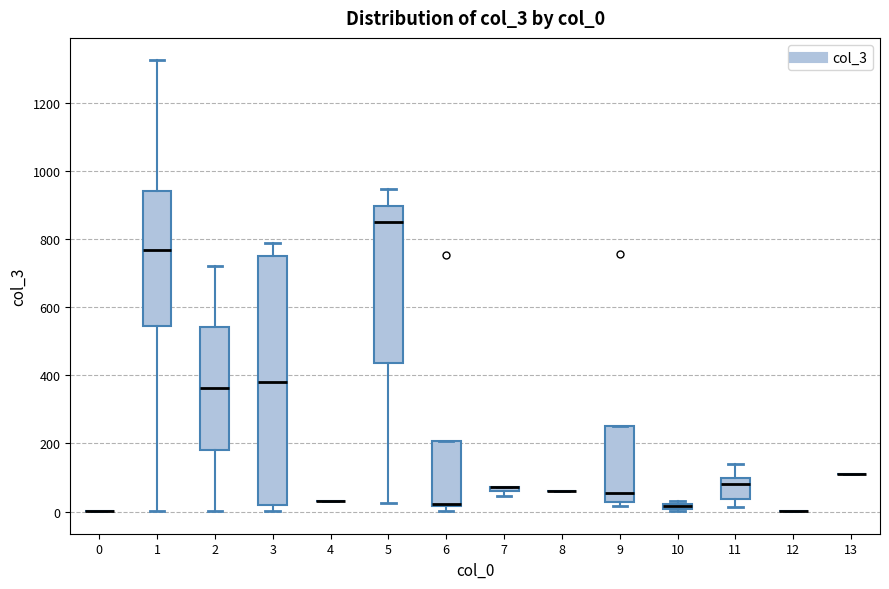

Which box is the tallest, from its lower edge to its upper edge?

3